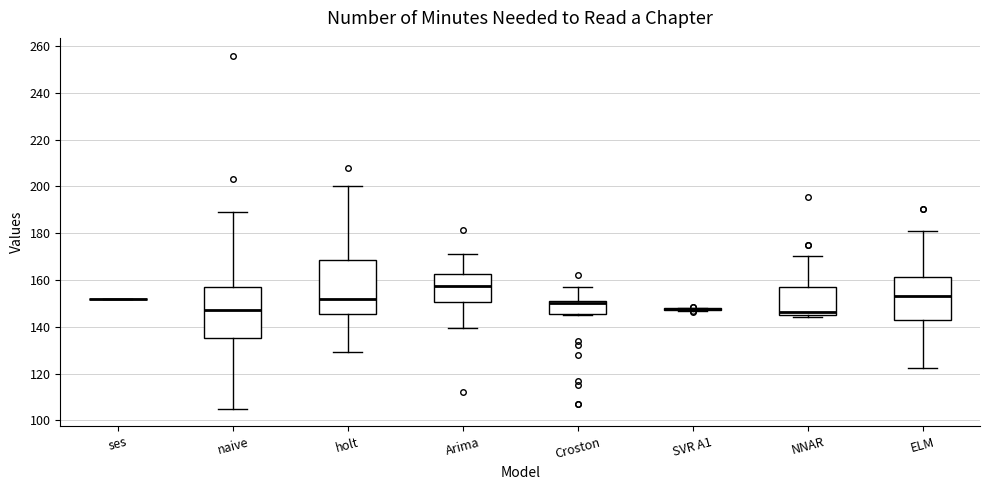

Reading left to right, transcribe this box plot: for each box, give where its median line is, the range the box spans, and where its two whiskers end, as read against the y-axis. The values are not printed on the chart, so give them approximately, as read against the axis.

ses: box collapsed to a line at 152, whiskers 152 to 152
naive: median 148, box 136 to 158, whiskers 106 to 190
holt: median 152, box 146 to 168, whiskers 130 to 200
Arima: median 158, box 150 to 162, whiskers 140 to 172
Croston: median 150, box 146 to 152, whiskers 146 to 158
SVR A1: box collapsed to a line at 148, whiskers 146 to 148
NNAR: median 146, box 144 to 156, whiskers 144 (just below the box's lower edge) to 170
ELM: median 152, box 142 to 162, whiskers 122 to 180